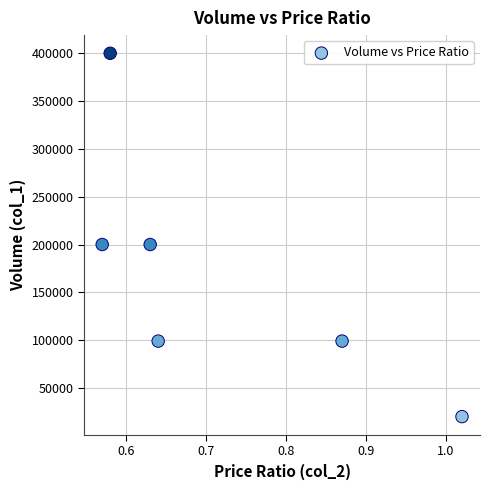

What is the range of Y values (max minus min)?

380000